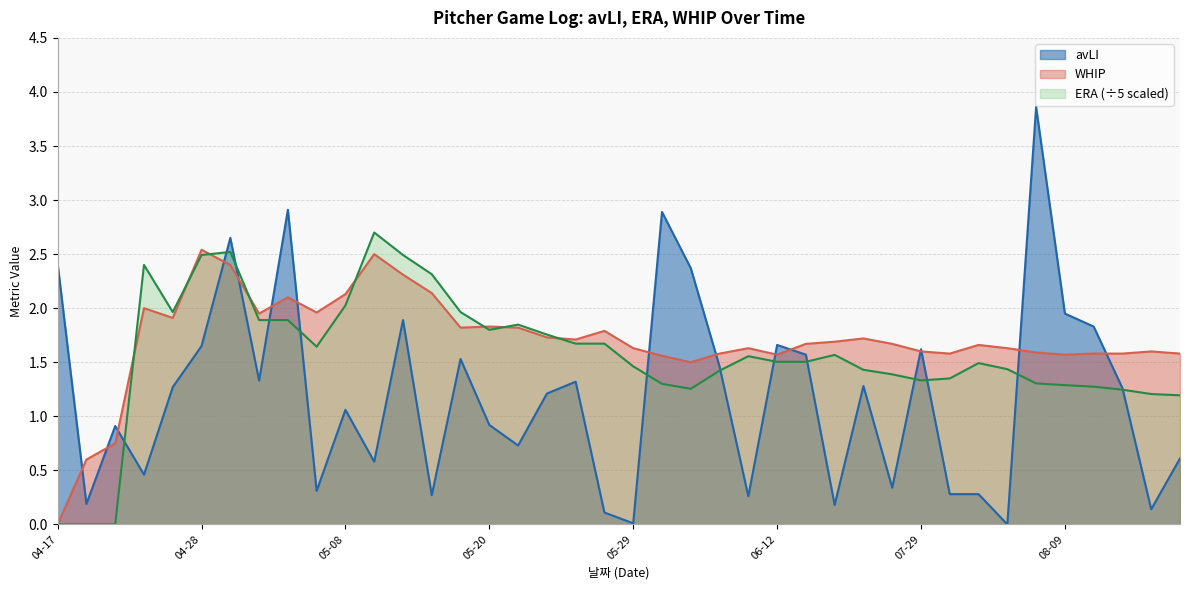

What is the greatest value displayed?

3.9